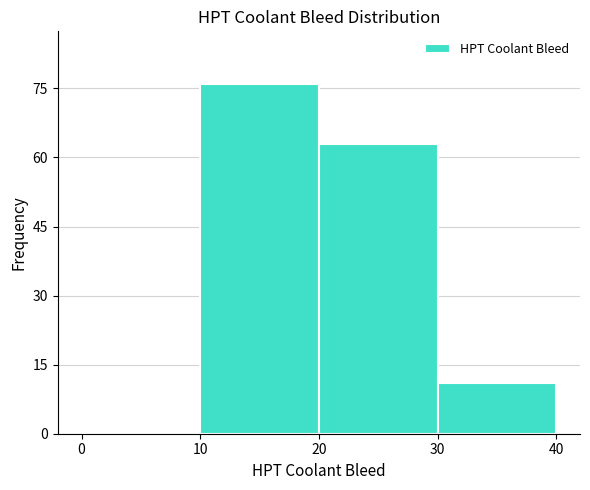

Over which range of the x-axis is the bar tallest?

10 to 20